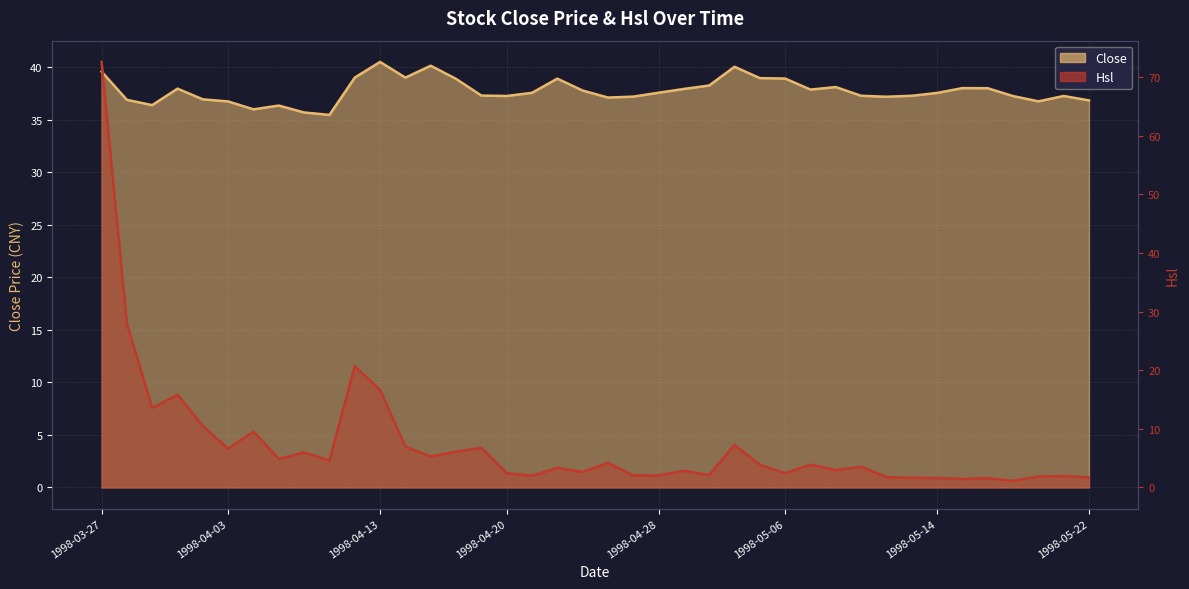

What is the difference between the Hsl values at 1998-04-02 and 1998-05-20?

8.6